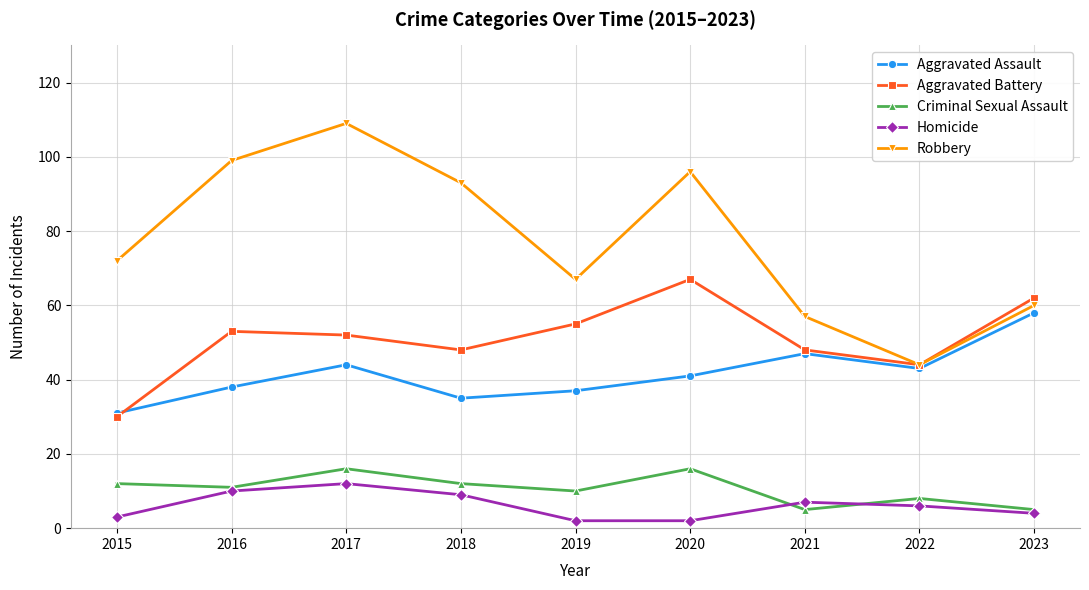

Read the Homicide value at 2020.

2